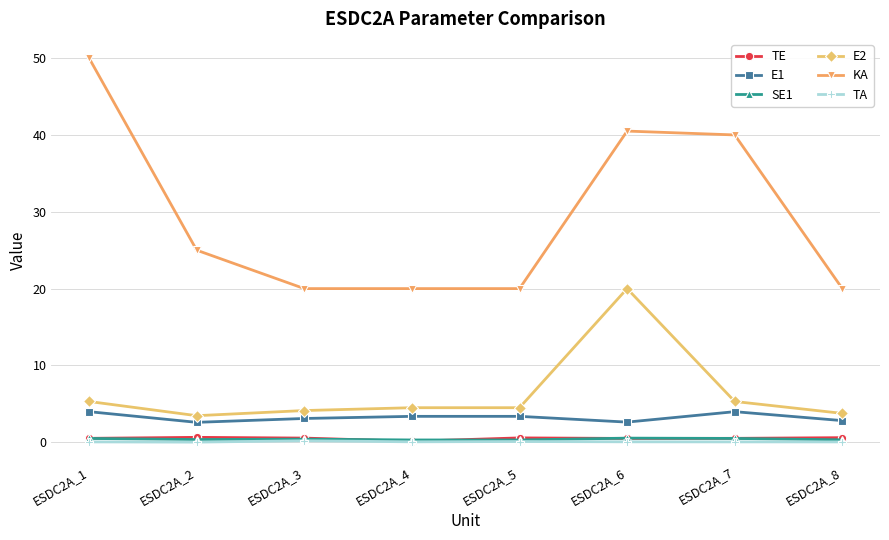

Is it true that E2 equals 3.5 at ESDC2A_2?

True